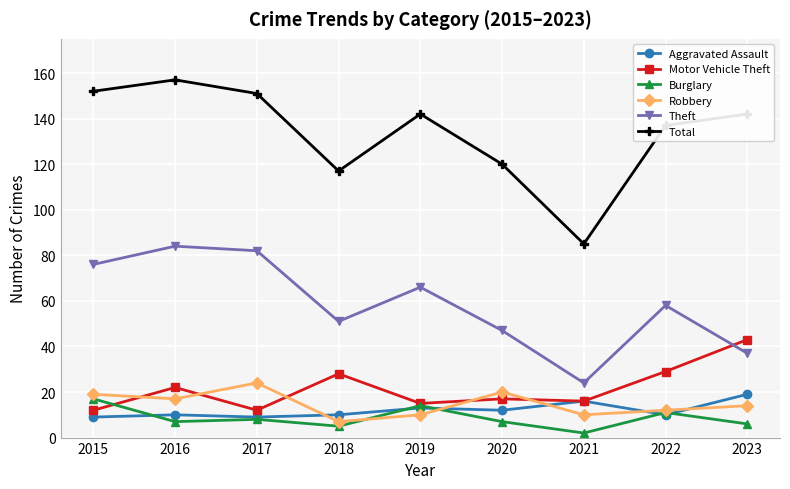

True or false: Aggravated Assault has a value of 32 at 2023.

False